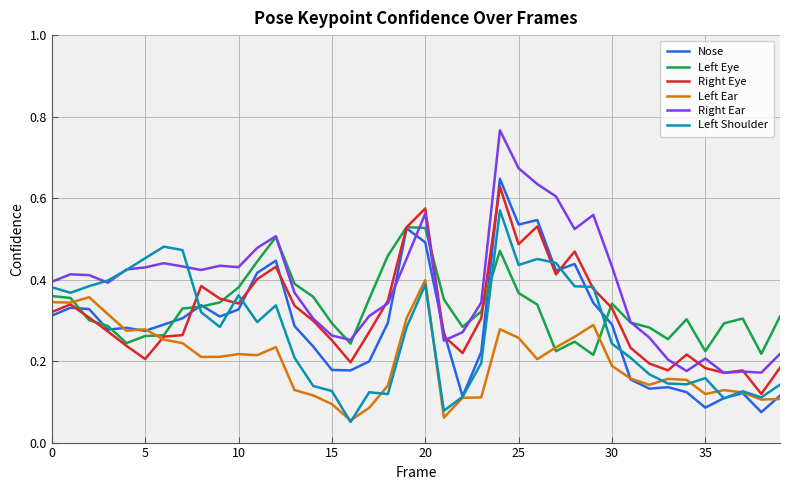

Which series has the largest total across all categories?

Right Ear